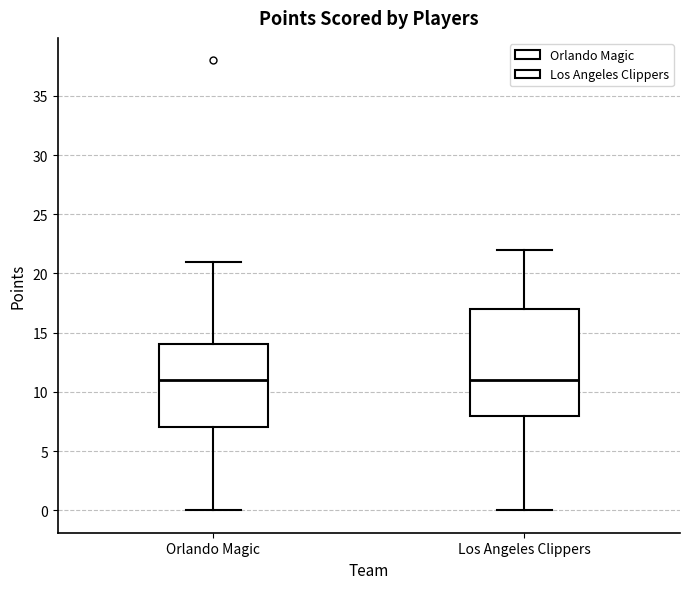

Reading left to right, transcribe this box plot: for each box, give where its median line is, the range the box spans, and where its two whiskers end, as read against the y-axis. The values are not printed on the chart, so give them approximately, as read against the axis.

Orlando Magic: median 11, box 7 to 14, whiskers 0 to 21
Los Angeles Clippers: median 11, box 8 to 17, whiskers 0 to 22